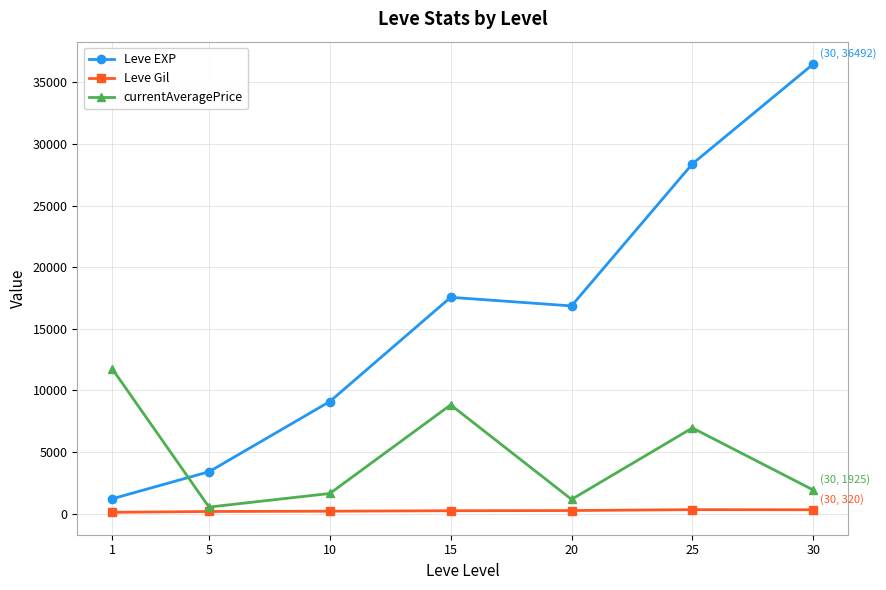

How many interior local valleys does the Leve EXP series have?

1